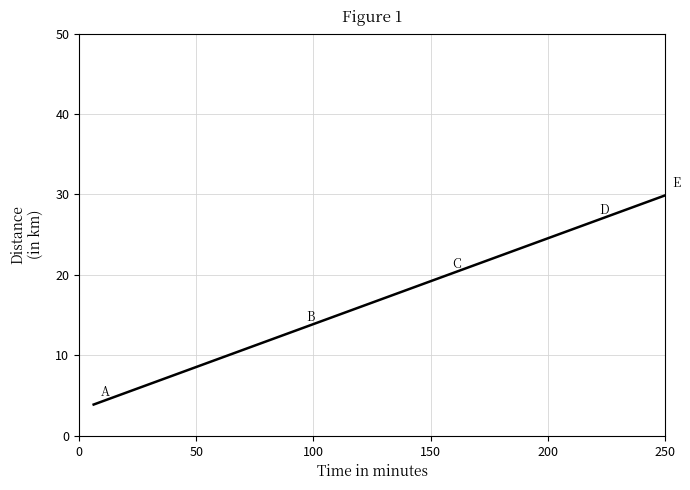

Count the number of values greater than 17.

20